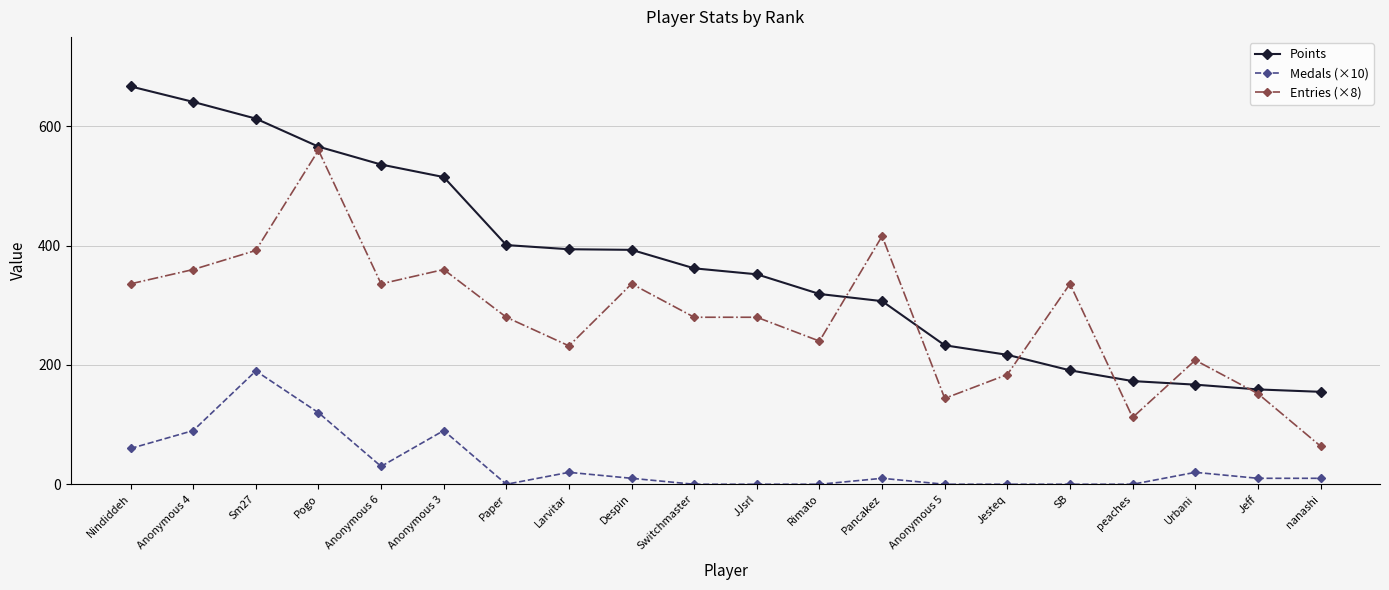

True or false: Medals (×10) has a value of 124 at Sm27.

False